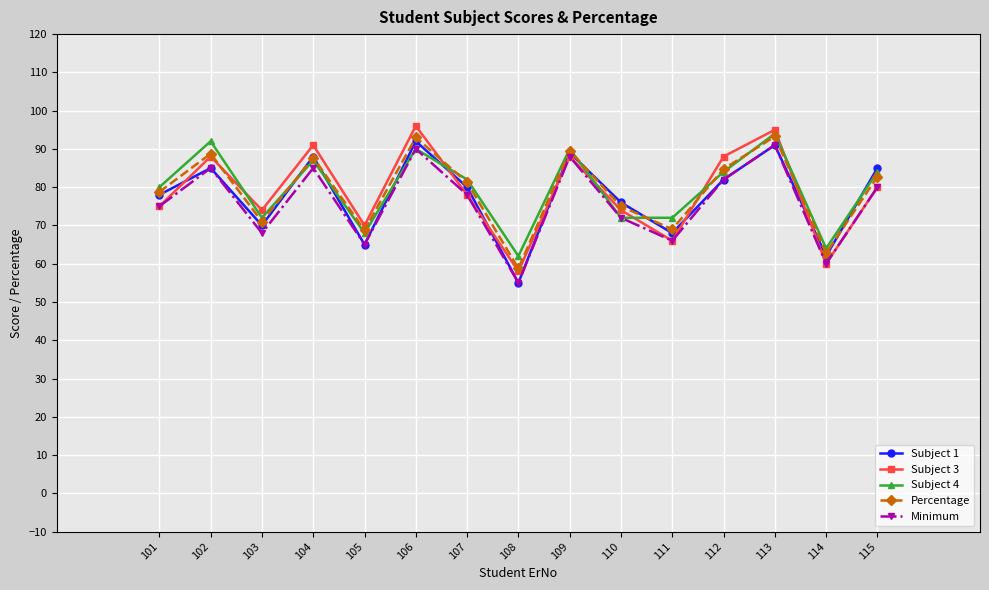

True or false: Percentage has a value of 28.4 at 112.

False